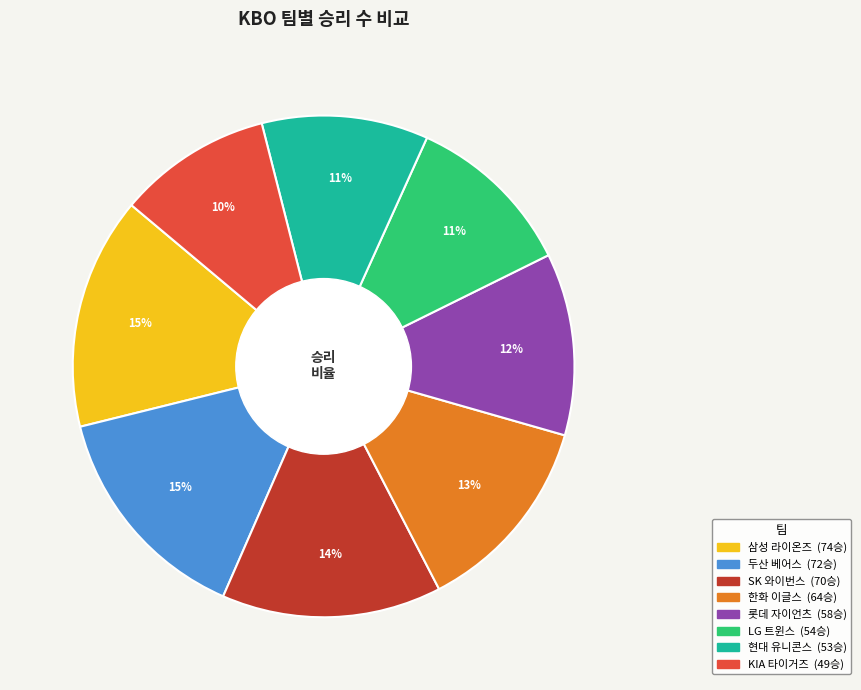

How many segments does this pie chart have?

8